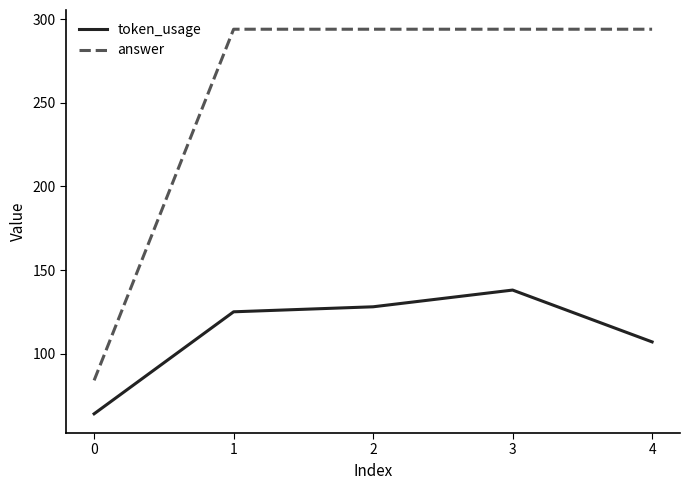

At which category is the sum across all series the highest?

3